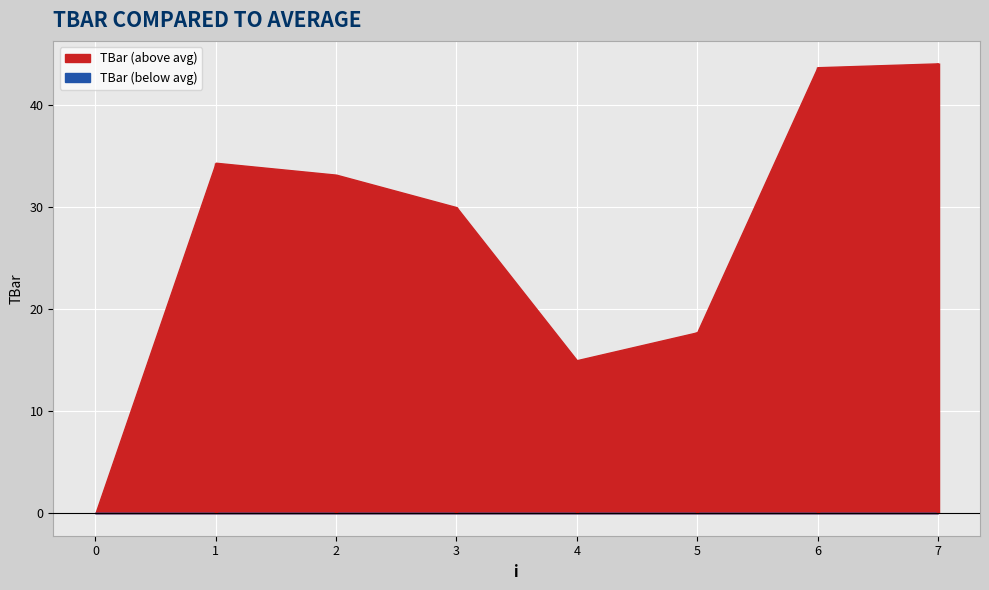

At which category does the data reach its first local peak?

1